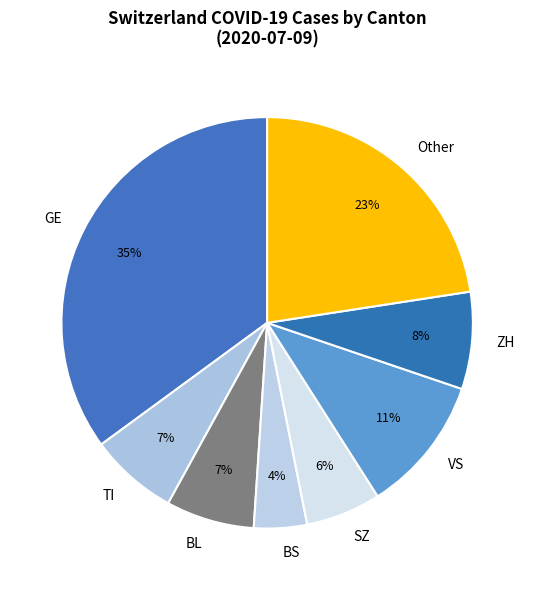

To the nearest percent, what is the difference between the BL and SZ slice percentages?

1%